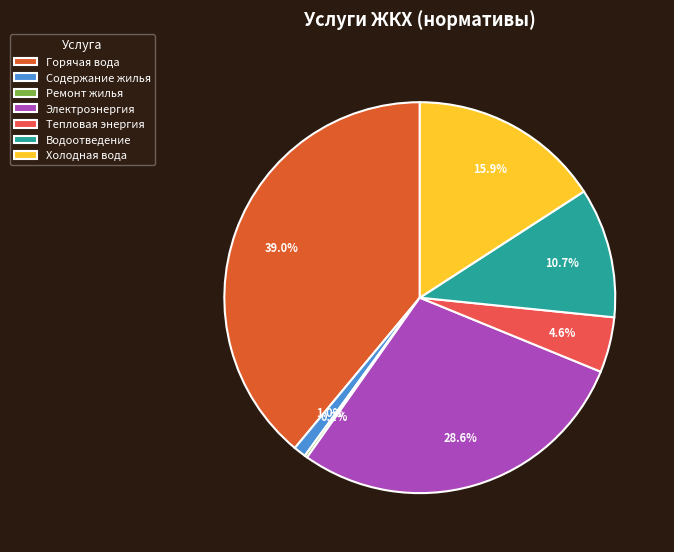

What percentage is the Содержание жилья slice, to the nearest percent?

1%